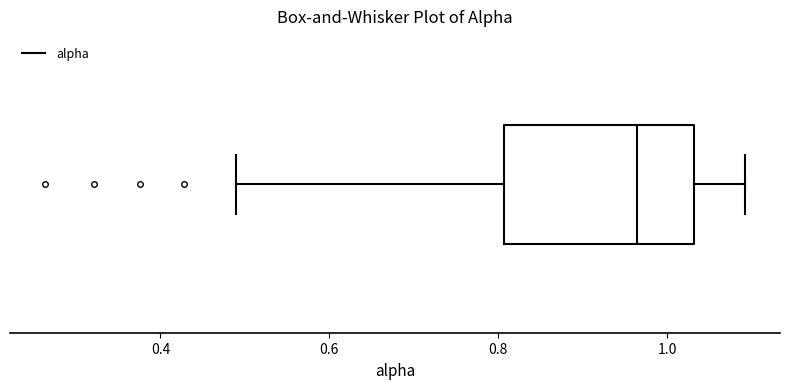

Transcribe this box plot: give where the median line is, the range the box spans, and where the two whiskers end, as read against the x-axis. The values are not printed on the chart, so give them approximately, as read against the axis.

median 0.96, box 0.80 to 1.04, whiskers 0.48 to 1.10